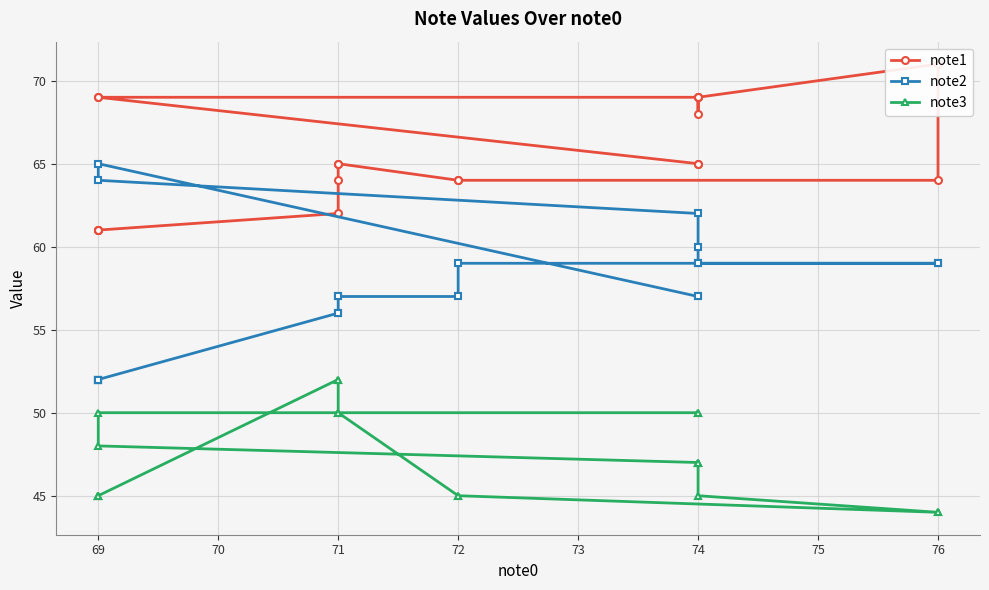

True or false: note3 has a value of 78 at 69.

False